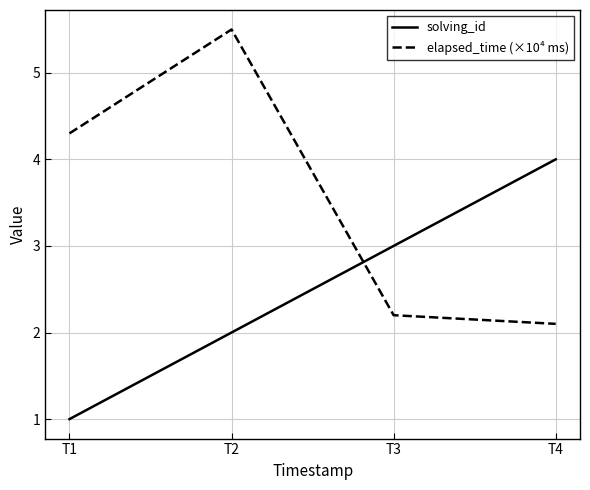

Which series has the largest range (max minus min)?

elapsed_time (×10⁴ ms)